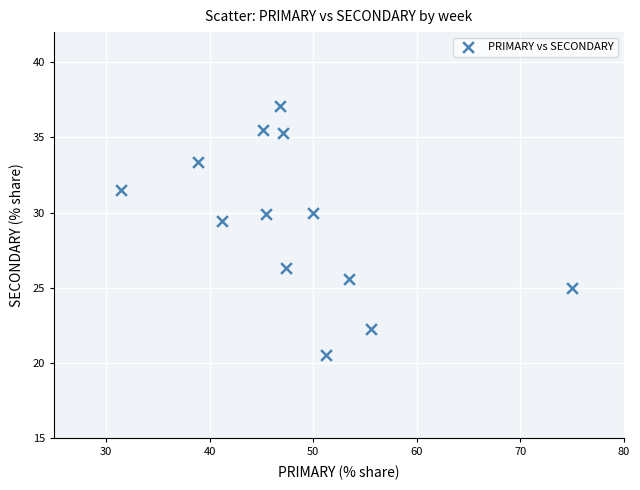

What is the range of X values (max minus min)?

43.5